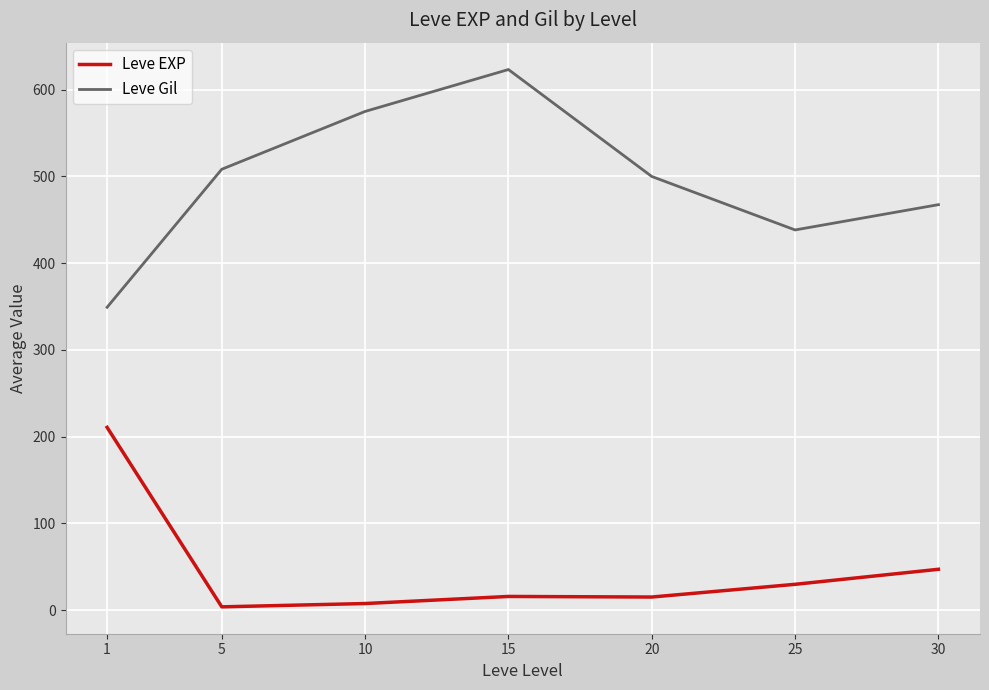

What is the sum of the Leve EXP values at 1 and 25?

240.3